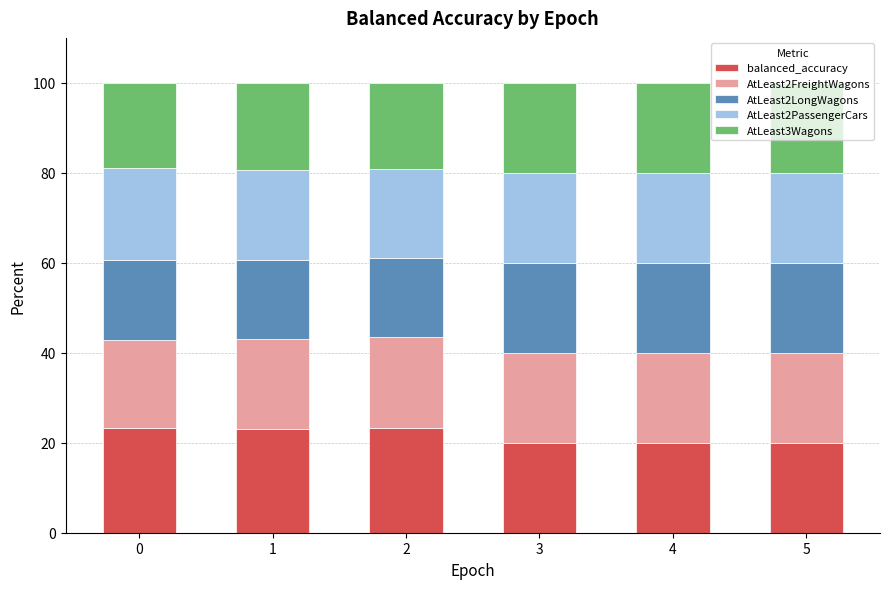

What is the maximum value for balanced_accuracy?

23.2